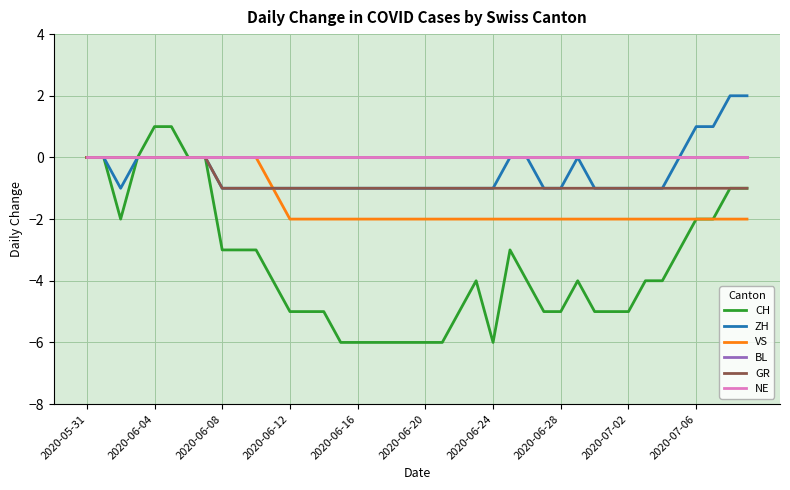

Does the chart have visible grid lines?

Yes